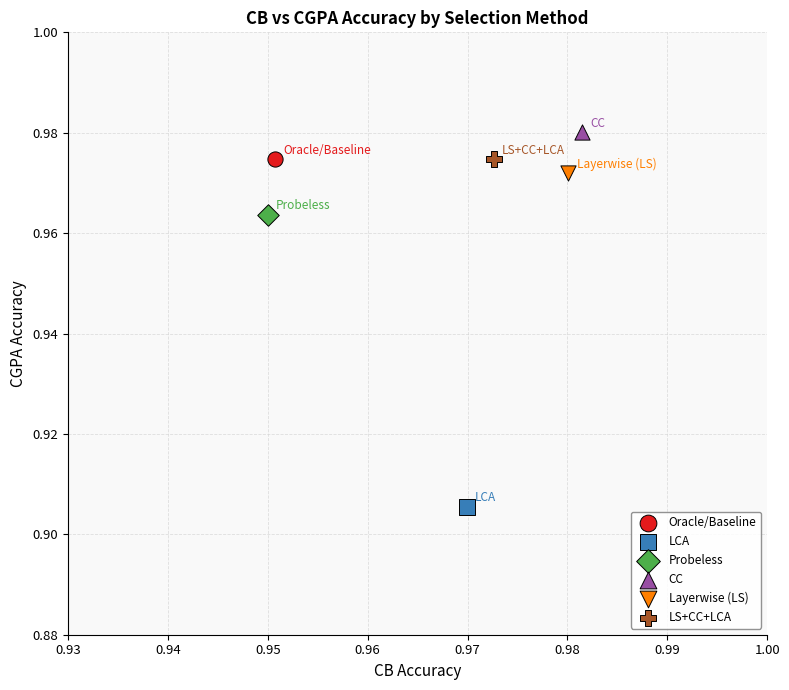

What are all the series names shown in the legend?

Oracle/Baseline, LCA, Probeless, CC, Layerwise (LS), LS+CC+LCA